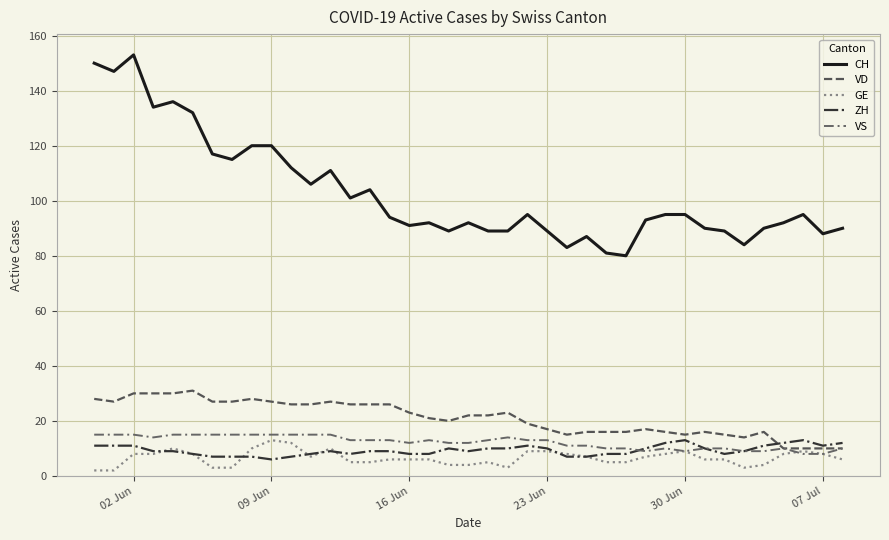

How many lines are shown in the chart?

5